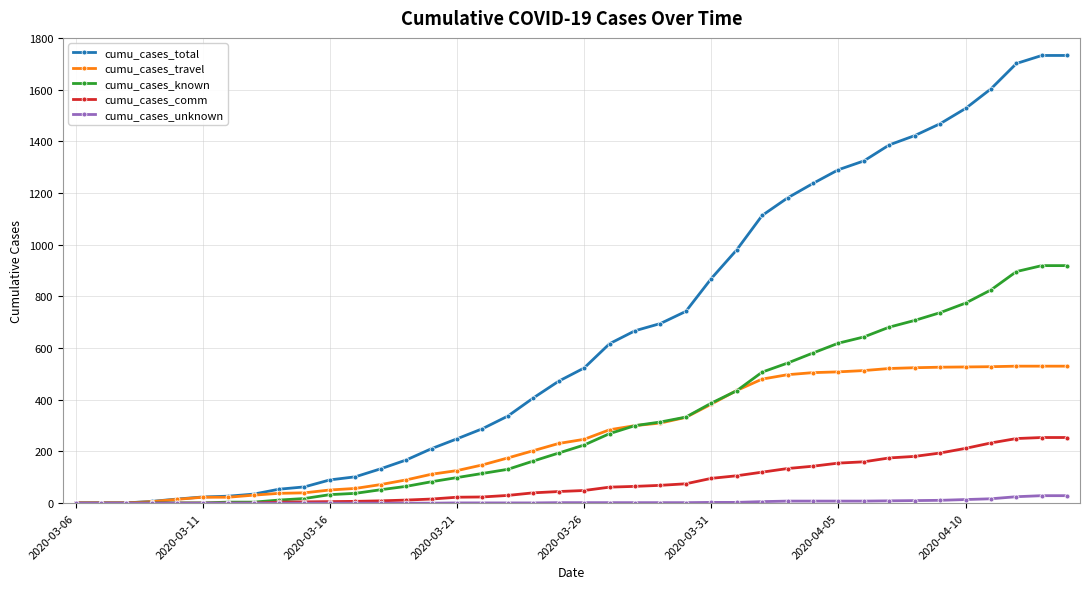

Which series has the largest range (max minus min)?

cumu_cases_total